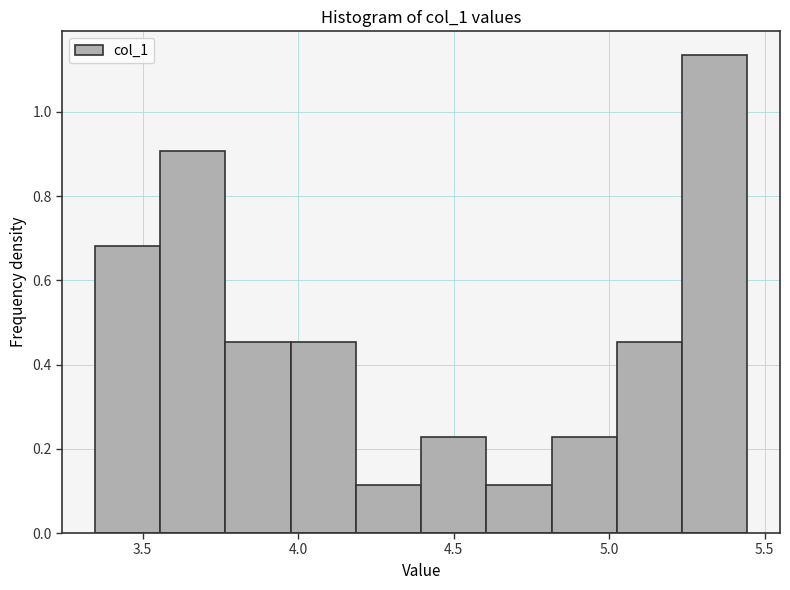

Reading left to right, list every bar in this chart as the range it spans on the x-axis followed by its height. Neither the bar edges nor the heights are printed on the chart, so give them approximately, as read against the axes.

3.35 to 3.55: 0.68
3.55 to 3.75: 0.90
3.75 to 4.00: 0.46
4.00 to 4.20: 0.46
4.20 to 4.40: 0.12
4.40 to 4.60: 0.22
4.60 to 4.80: 0.12
4.80 to 5.05: 0.22
5.05 to 5.25: 0.46
5.25 to 5.45: 1.14